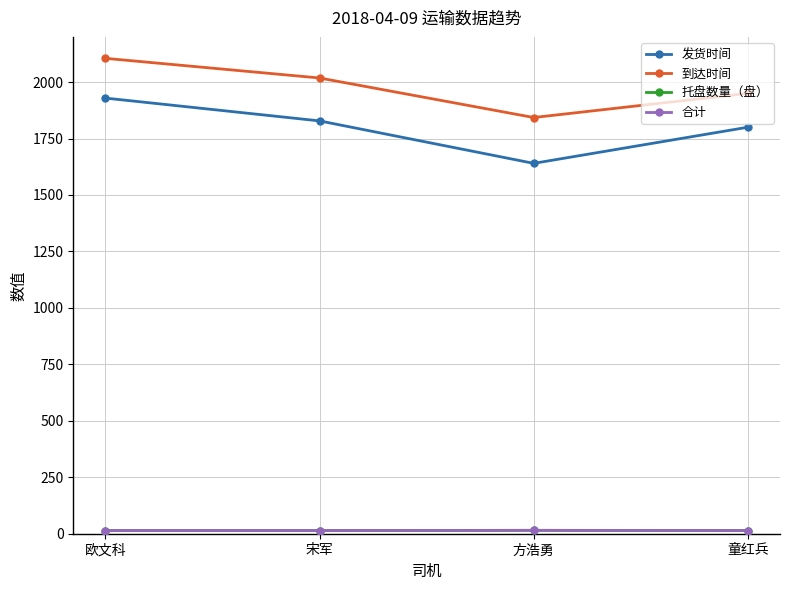

Rank the series at 宋军 from lowest to highest value.

托盘数量（盘）, 合计, 发货时间, 到达时间